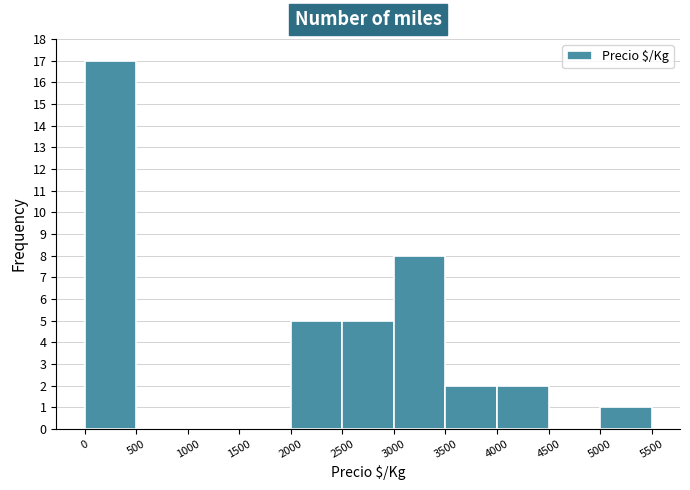

What is the height of the bar covering 2500 to 3000 on the x-axis? The values are not printed on the chart, so give them approximately, as read against the axis.

5